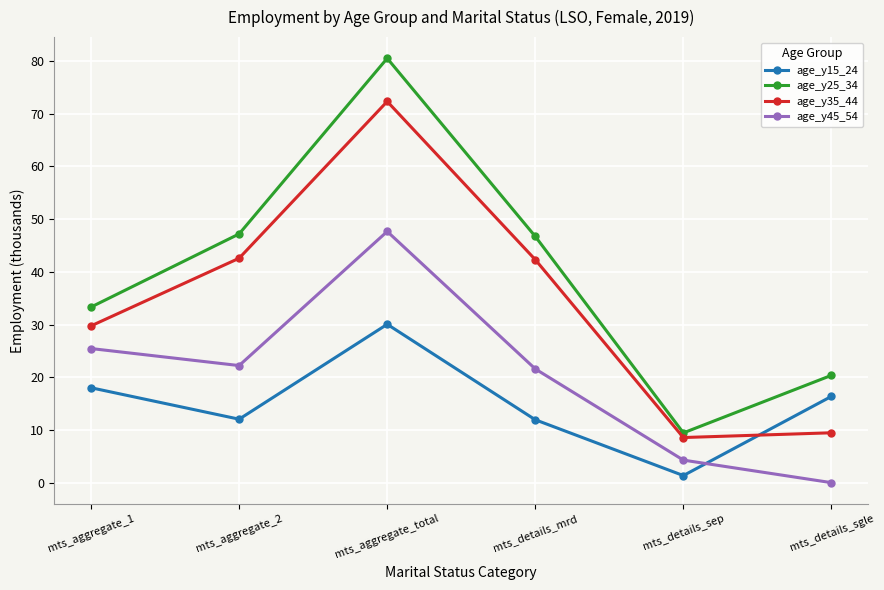

True or false: age_y25_34 has more than 0 interior local peaks.

True